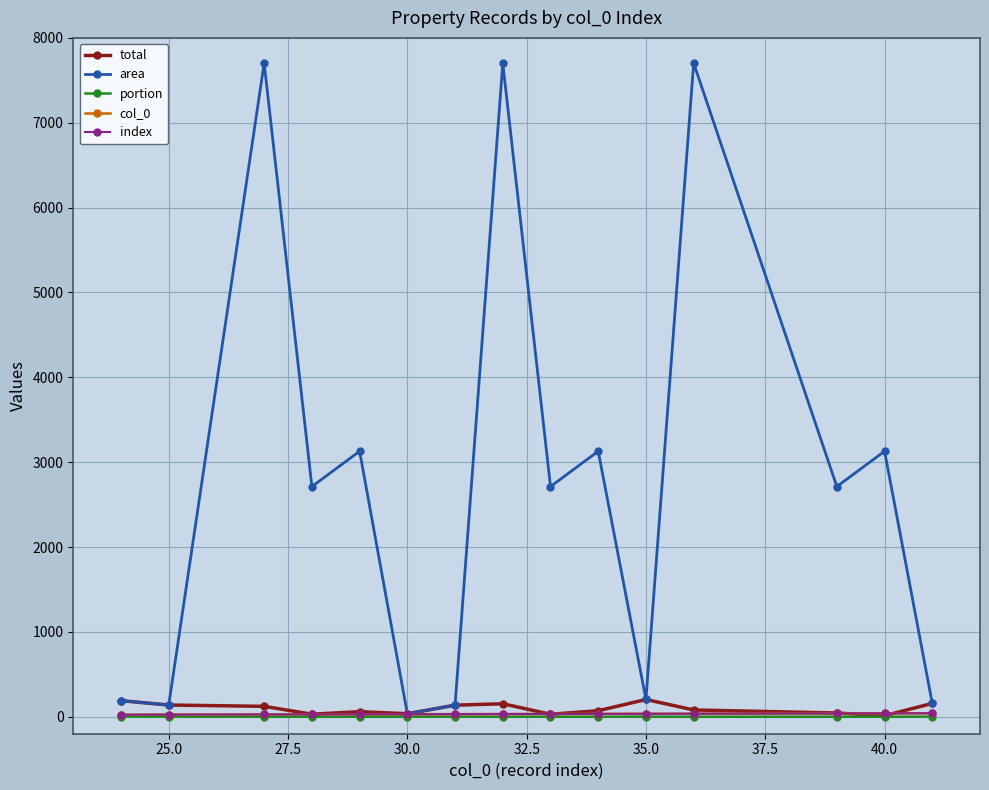

Reading right to left, list all the values displayed in this chart.

total: 157.0	12.9	44.1	80.0	203.3	70.9	29.6	153.0	136.4	35.6	60.0	30.1	122.6	138.2	189.4
area: 157.0	3129.0	2712.6	7702.3	203.3	3129.0	2712.6	7702.3	136.4	35.6	3129.0	2712.6	7702.3	138.2	189.4
portion: 1.0	0.0	0.0	0.0	1.0	0.0	0.0	0.0	1.0	1.0	0.0	0.0	0.0	1.0	1.0
col_0: 41.0	40.0	39.0	36.0	35.0	34.0	33.0	32.0	31.0	30.0	29.0	28.0	27.0	25.0	24.0
index: 41.0	40.0	39.0	36.0	35.0	34.0	33.0	32.0	31.0	30.0	29.0	28.0	27.0	25.0	24.0